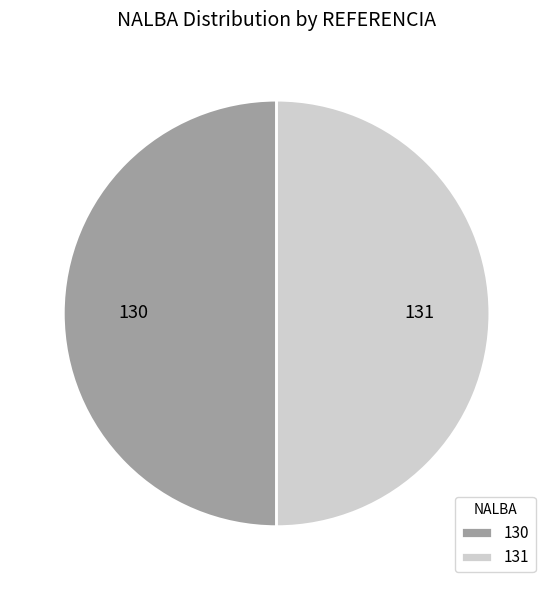

Do 130 and 131 together represent more than half of the pie?

Yes